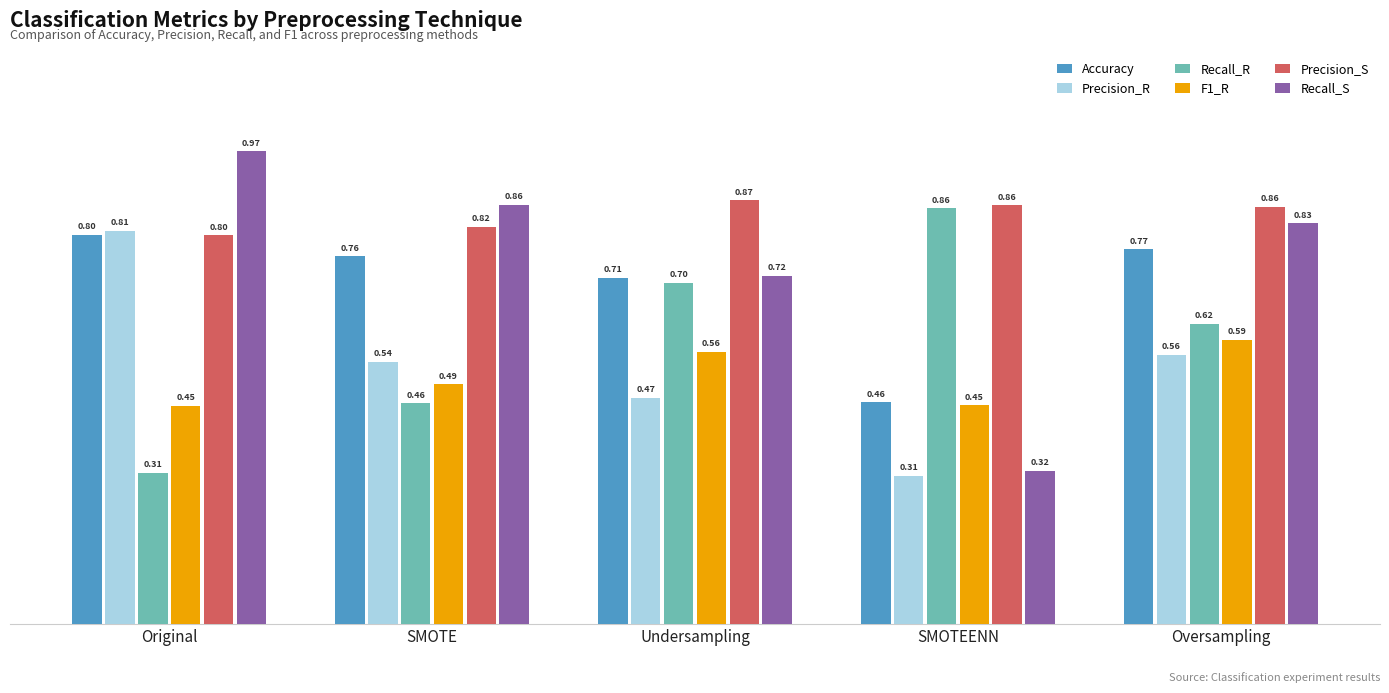

Which label corresponds to the largest value in the chart?

Original